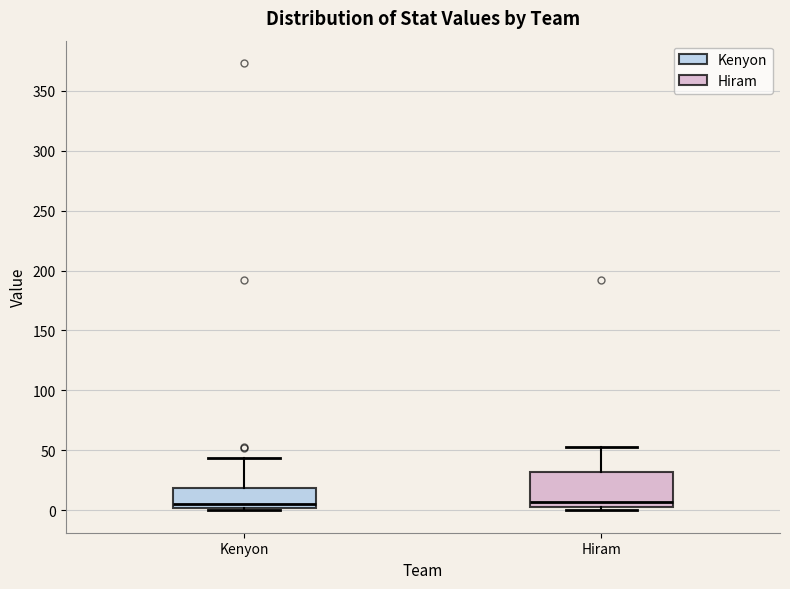

Reading left to right, read every box against the y-axis: the position of its median line, the range the box covers, and the ends of its whiskers. The values are not printed on the chart, so give them approximately, as read against the axis.

Kenyon: median 5, box 0 to 20, whiskers 0 (just below the box's lower edge) to 45
Hiram: median 5 (just above the box's lower edge), box 5 to 30, whiskers 0 to 55